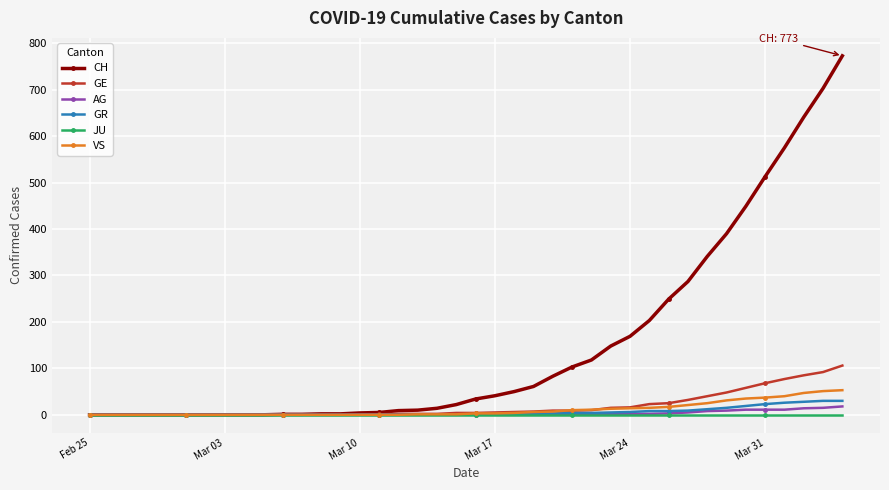

Which series has the largest total across all categories?

CH